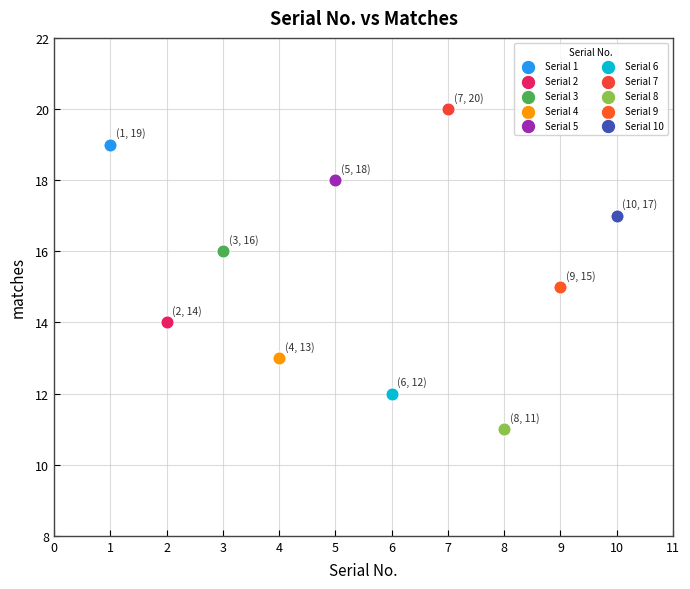

What are all the series names shown in the legend?

Serial 1, Serial 2, Serial 3, Serial 4, Serial 5, Serial 6, Serial 7, Serial 8, Serial 9, Serial 10